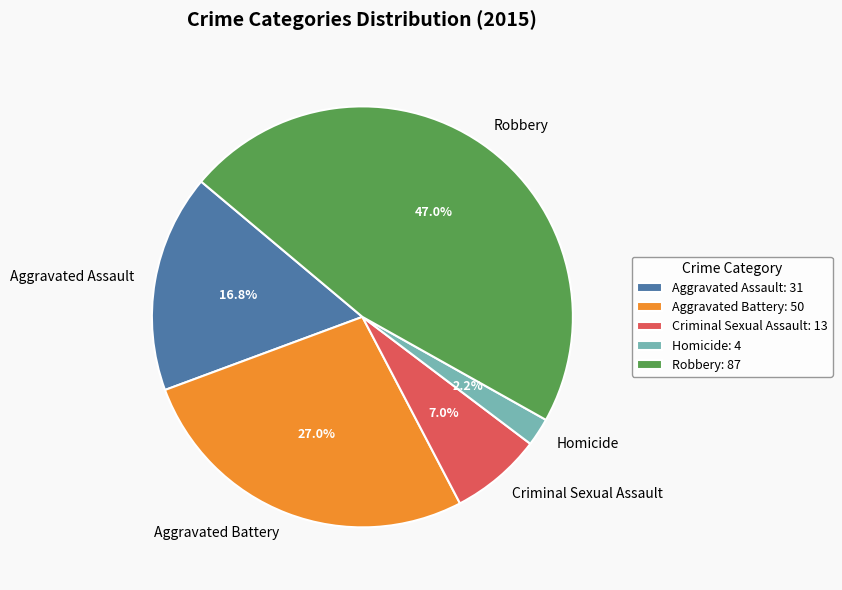

To the nearest percent, what portion does Aggravated Assault represent?

17%